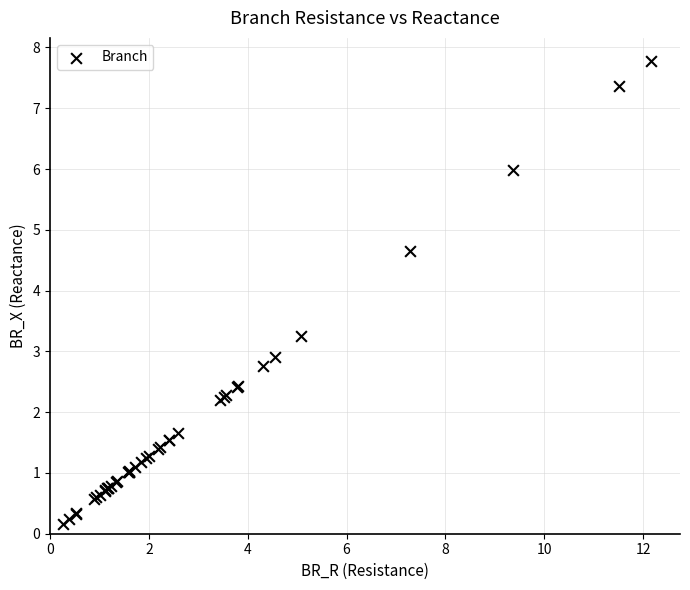

What Y value in the scatter plot is closest to 3?

2.9